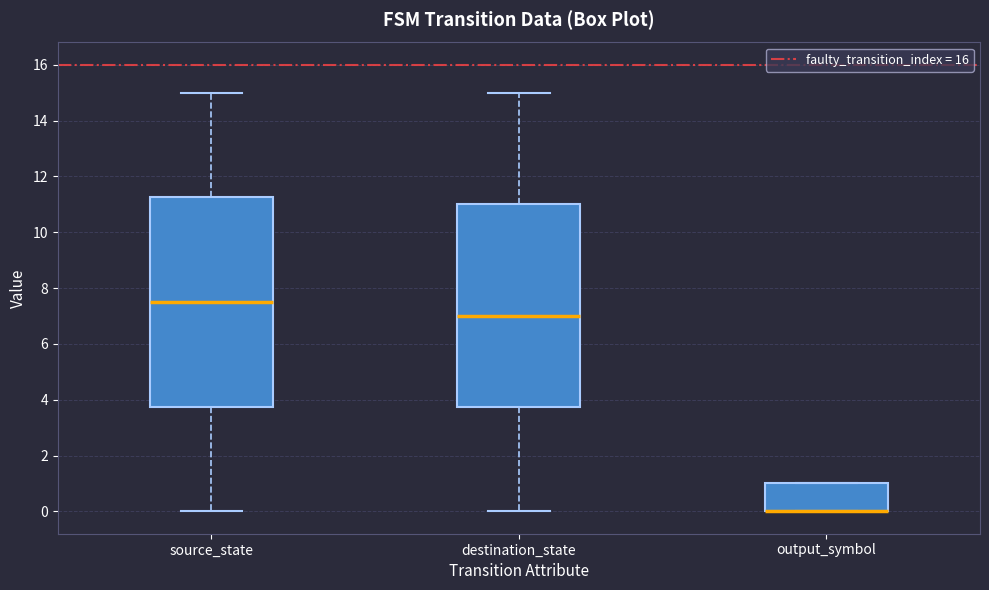

Which box is the tallest, from its lower edge to its upper edge?

source_state